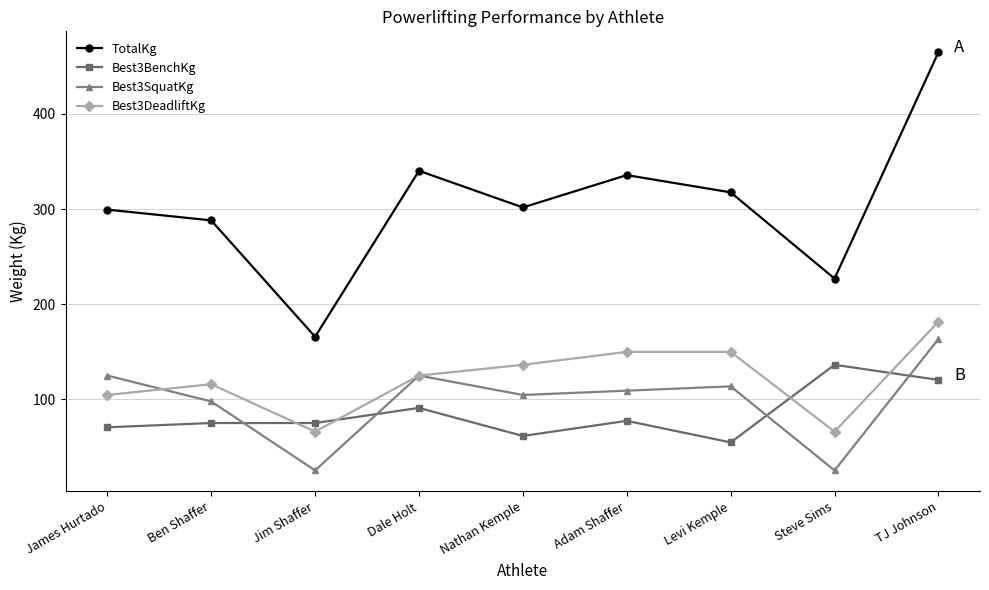

How many data points in Best3BenchKg are above 74?

6